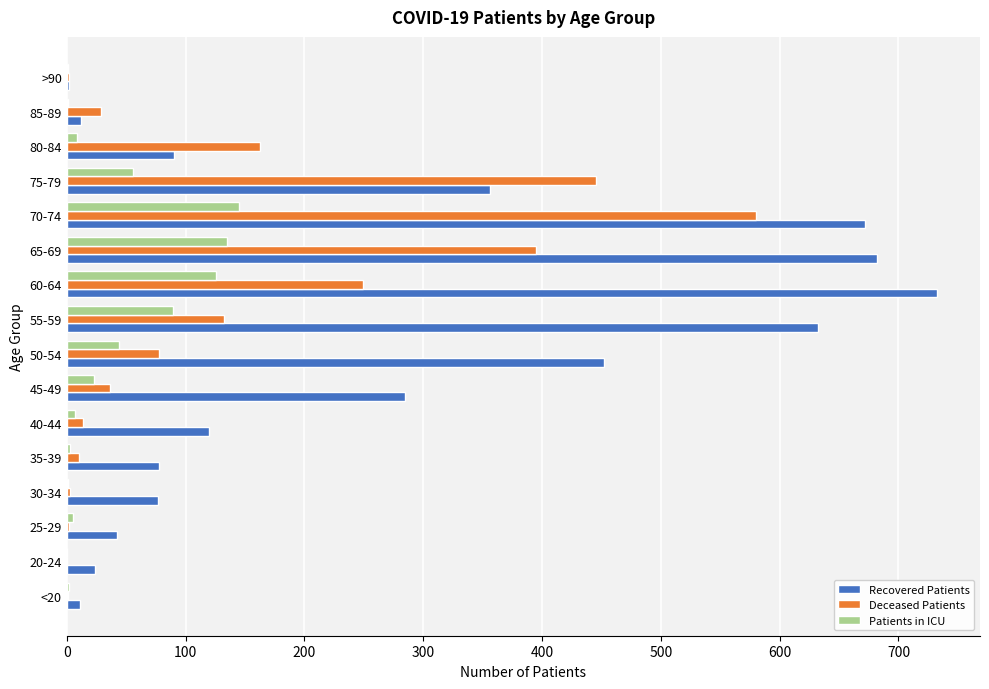

At which category is the sum across all series the highest?

70-74